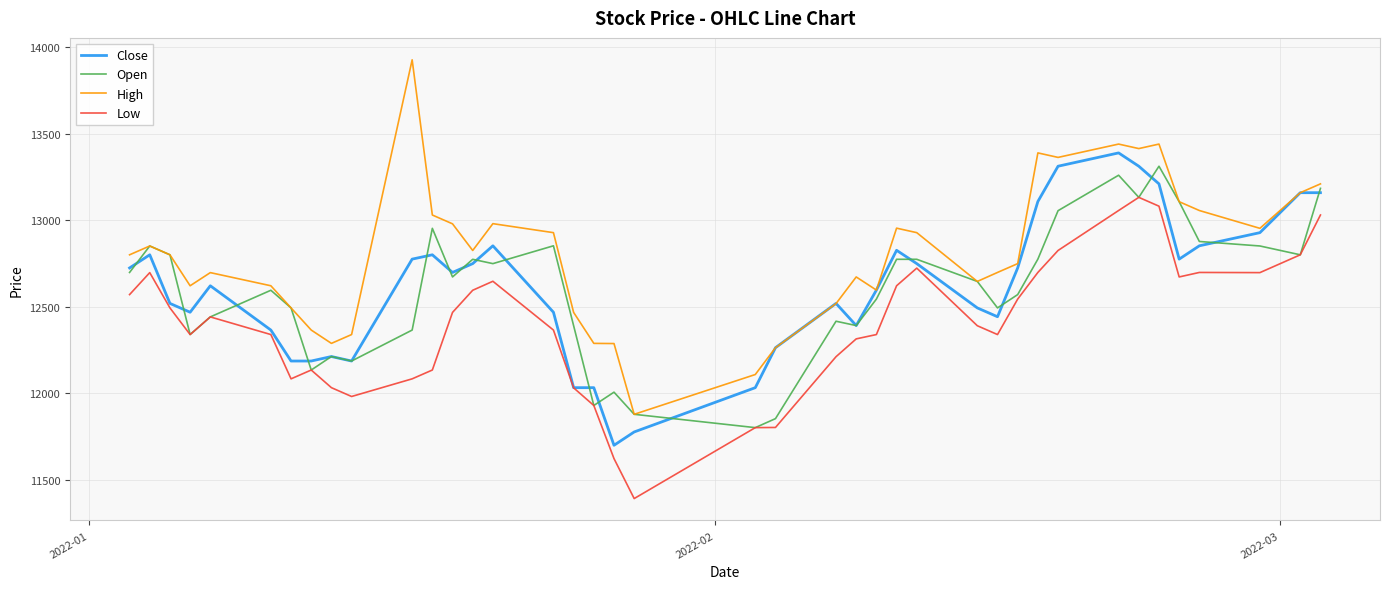

Which series has the largest total across all categories?

High